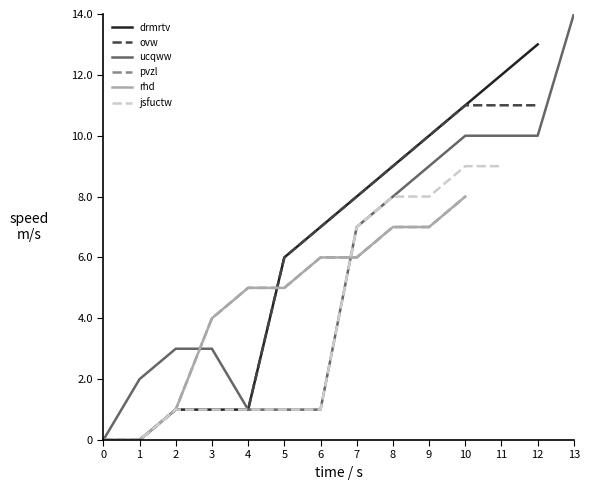

True or false: ovw has a value of 7 at 6.

True